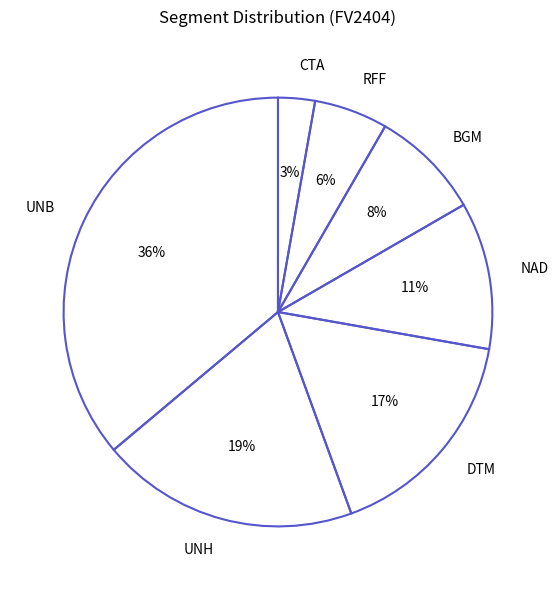

Which category has the biggest portion of the pie?

UNB